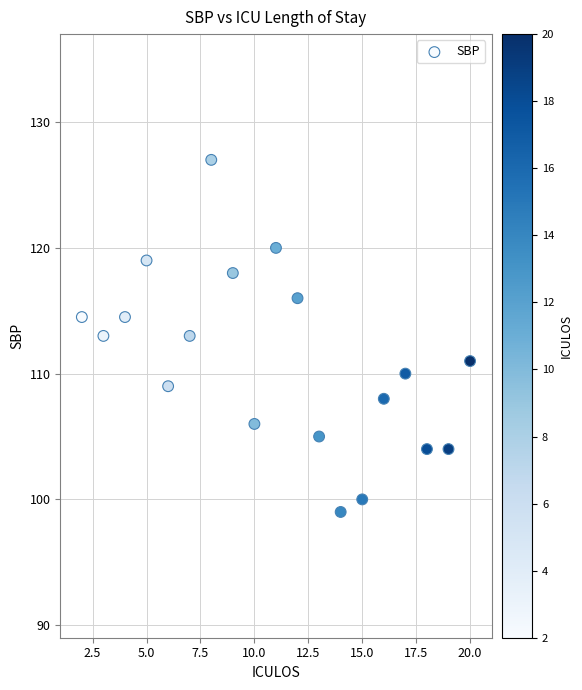

What is the range of X values (max minus min)?

18.0